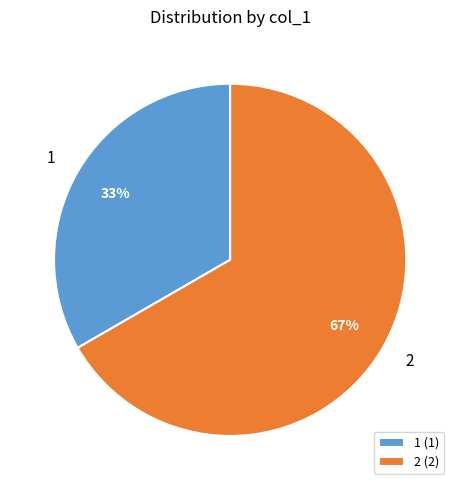

Is 1 the majority of the pie?

No